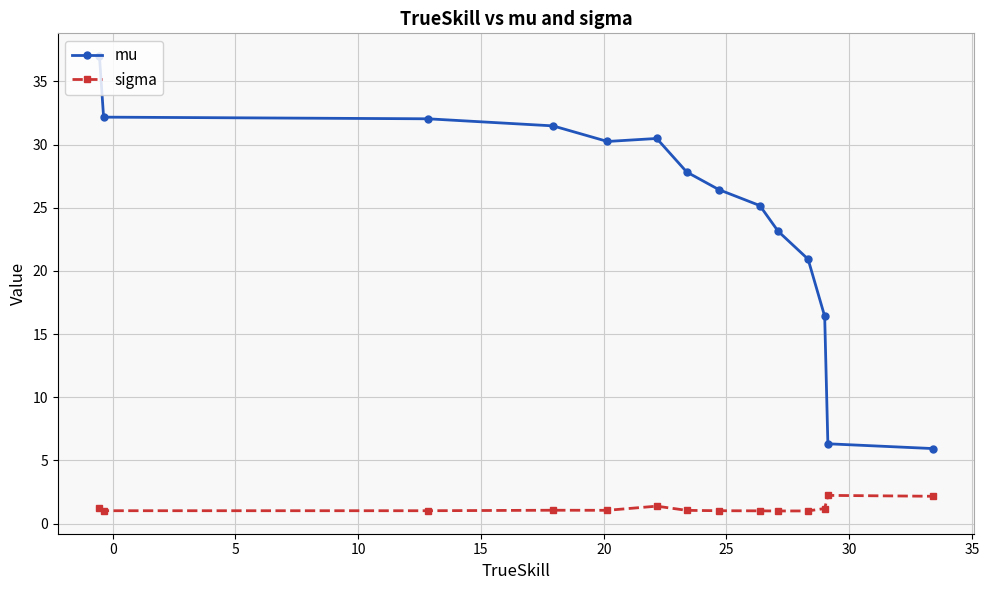

List the series in order of their overall mean, lowest first.

sigma, mu